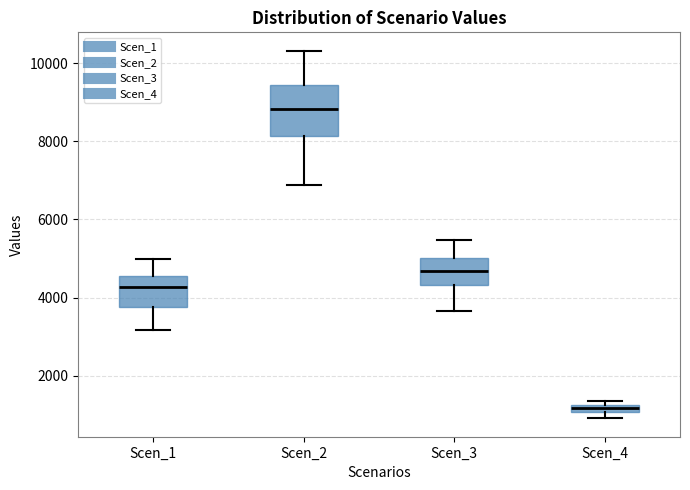

Where is the lower edge of the box for Scen_2 on the y-axis? The values are not printed on the chart, so give them approximately, as read against the axis.

8200